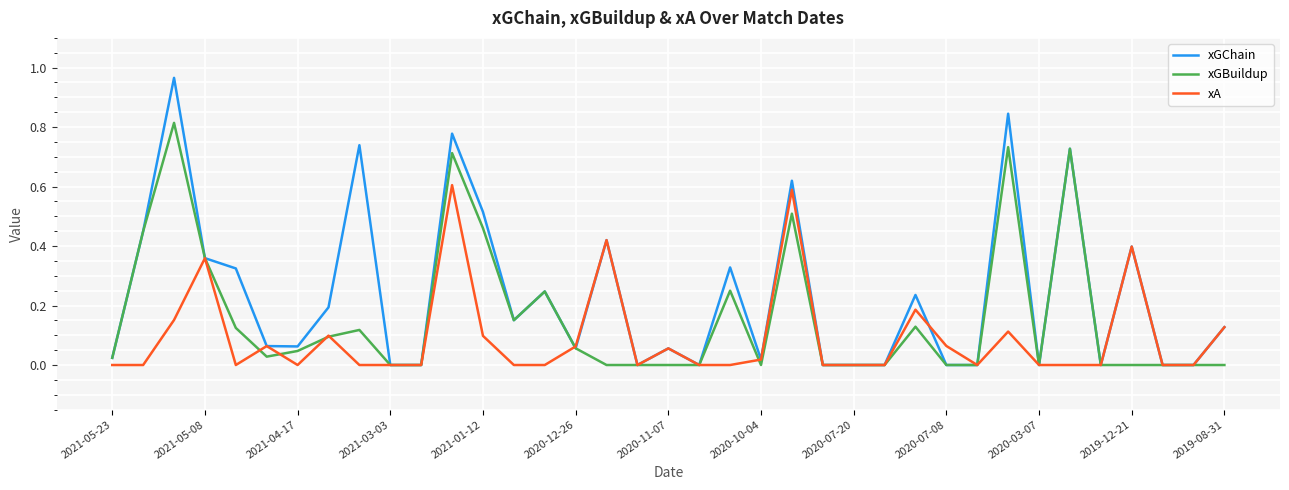

Which series has the largest total across all categories?

xGChain